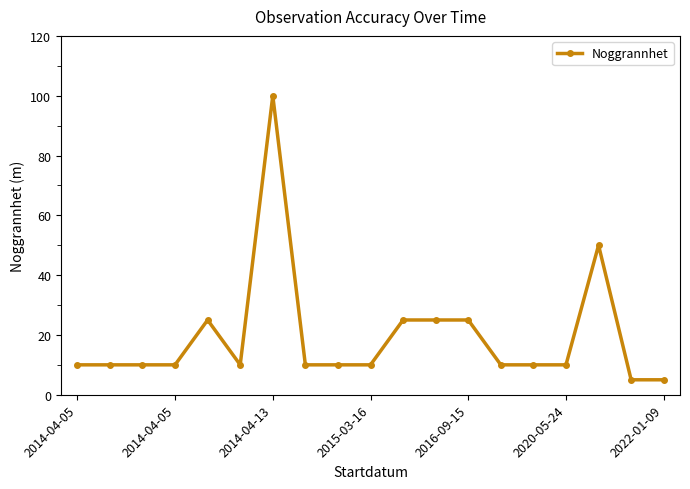

Reading left to right, extract all data points from this chart.

10	10	10	10	25	10	100	10	10	10	25	25	25	10	10	10	50	5	5